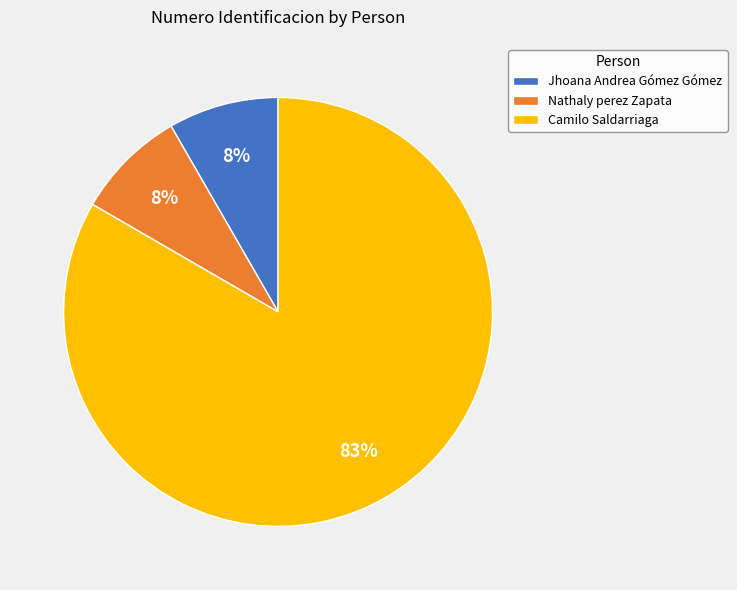

Does Nathaly perez Zapata account for over 50% of the chart?

No